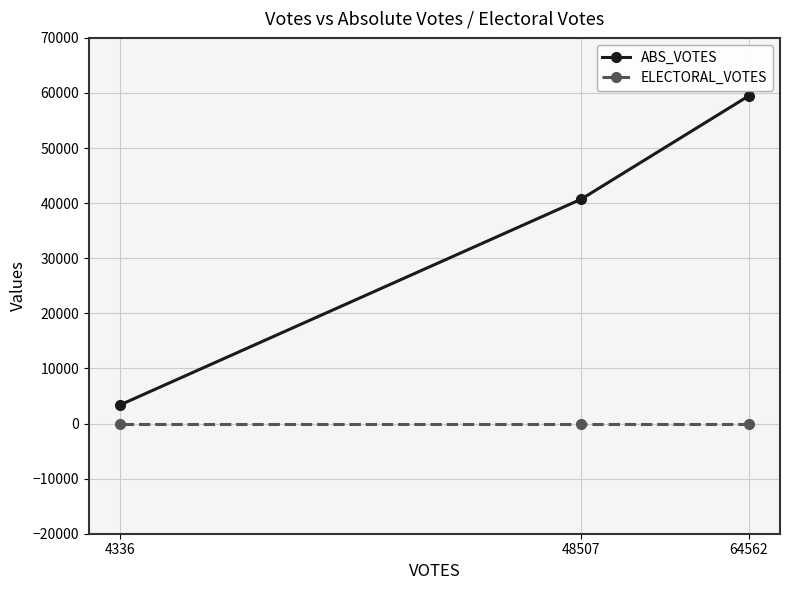

The ELECTORAL_VOTES series shows 0 at 64562. True or false?

True